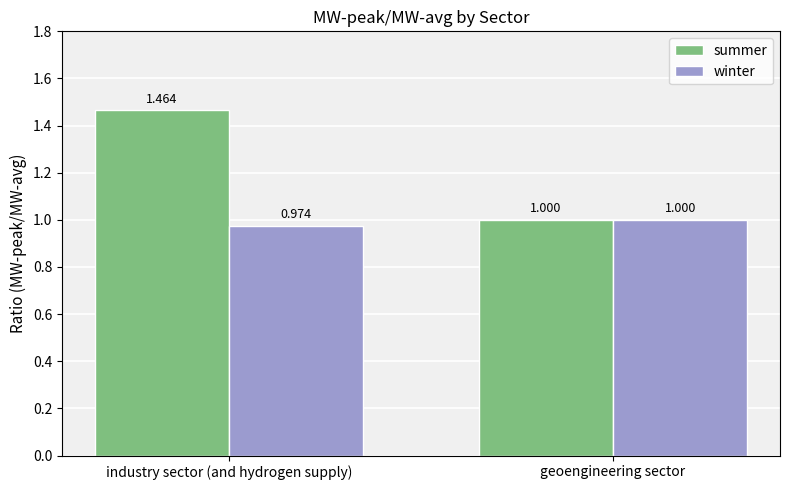

What is the label of the 2nd bar from the right?

industry sector (and hydrogen supply)